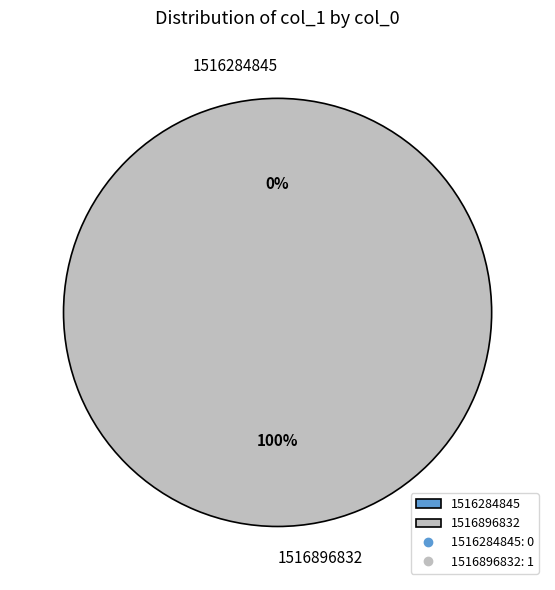

Count the number of slices in the pie.

2